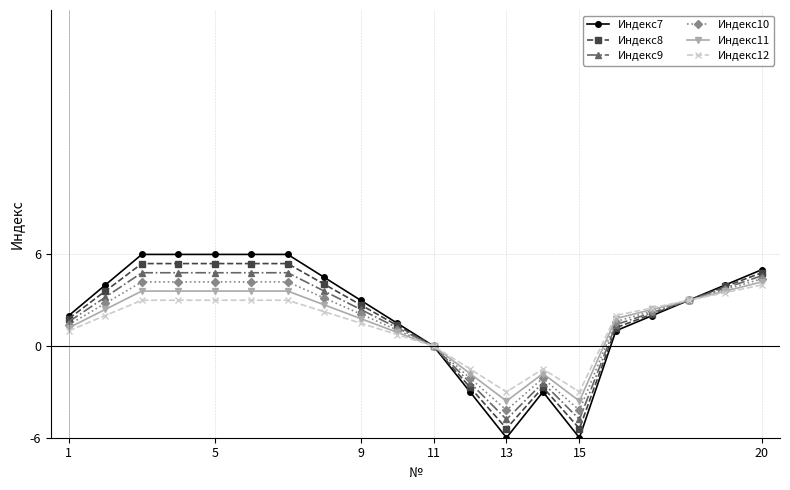

What is the greatest value displayed?

6.0